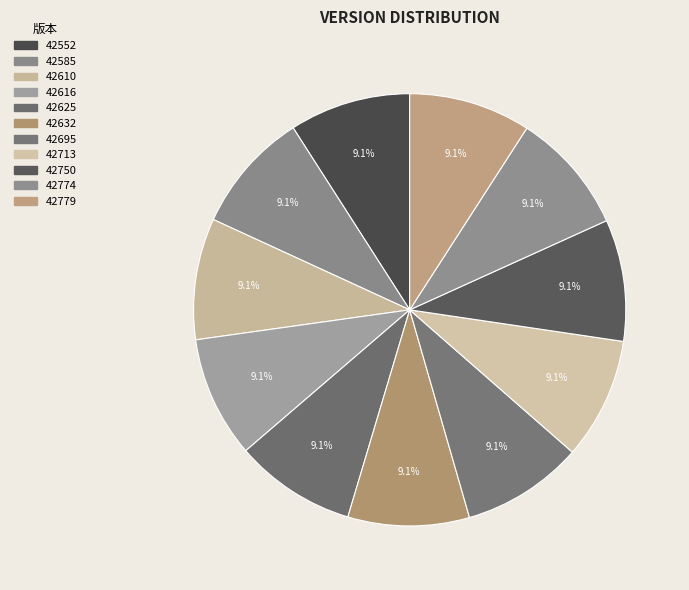

Does 42713 account for over 50% of the chart?

No